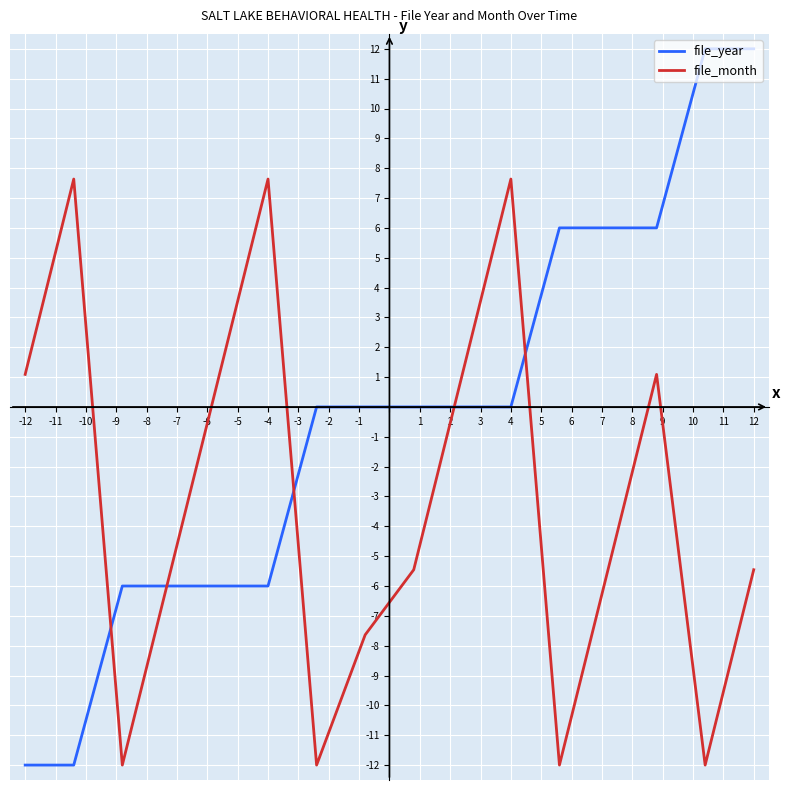

What is the smallest value displayed?

-12.0